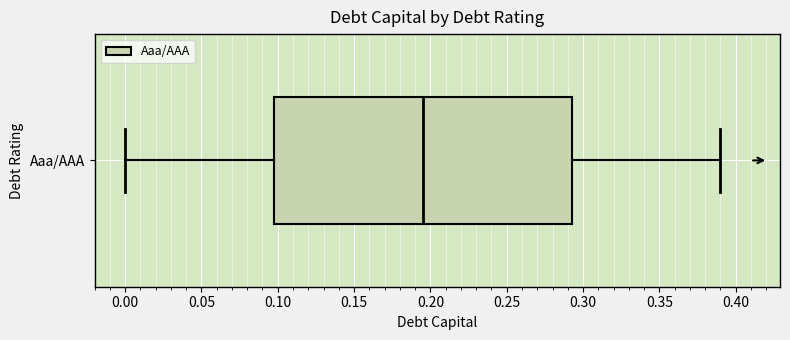

Where is the right edge of the box for Aaa/AAA on the x-axis? The values are not printed on the chart, so give them approximately, as read against the axis.

0.295